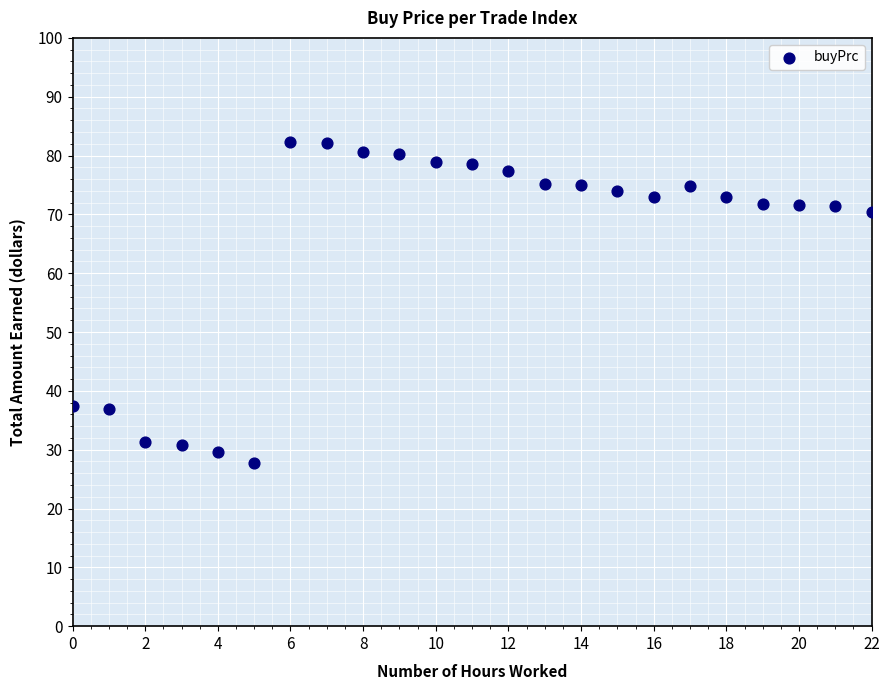

What is the range of Y values (max minus min)?

54.6